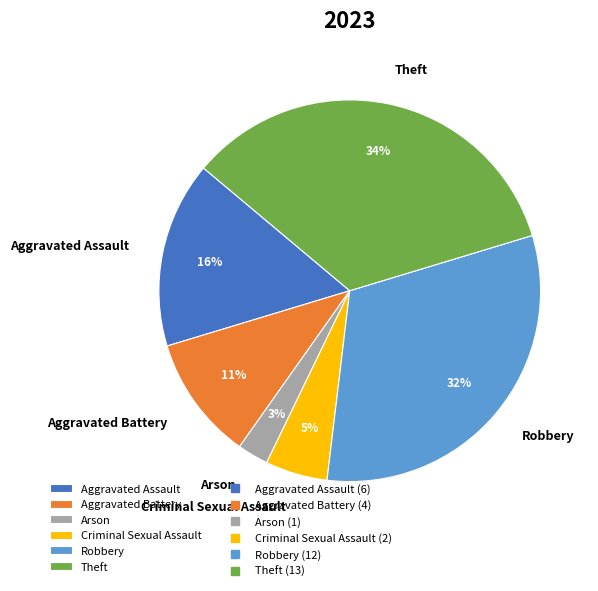

To the nearest percent, what is the combined percentage of Criminal Sexual Assault and Robbery?

37%